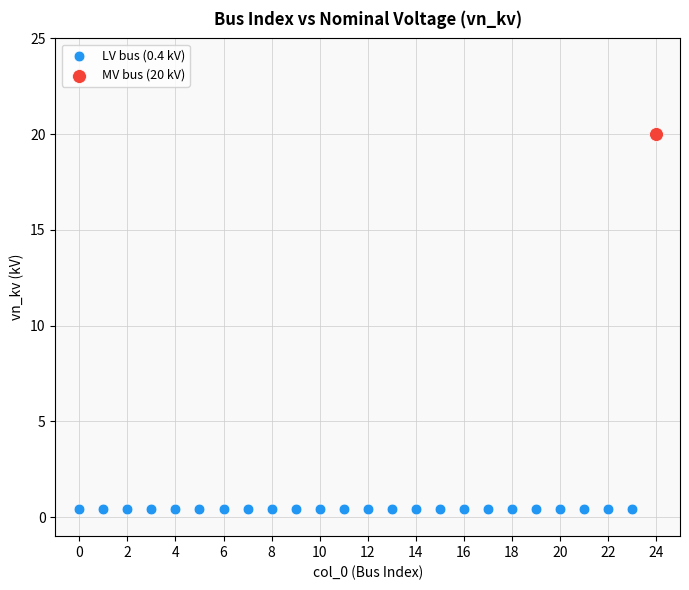

What are all the series names shown in the legend?

LV bus (0.4 kV), MV bus (20 kV)